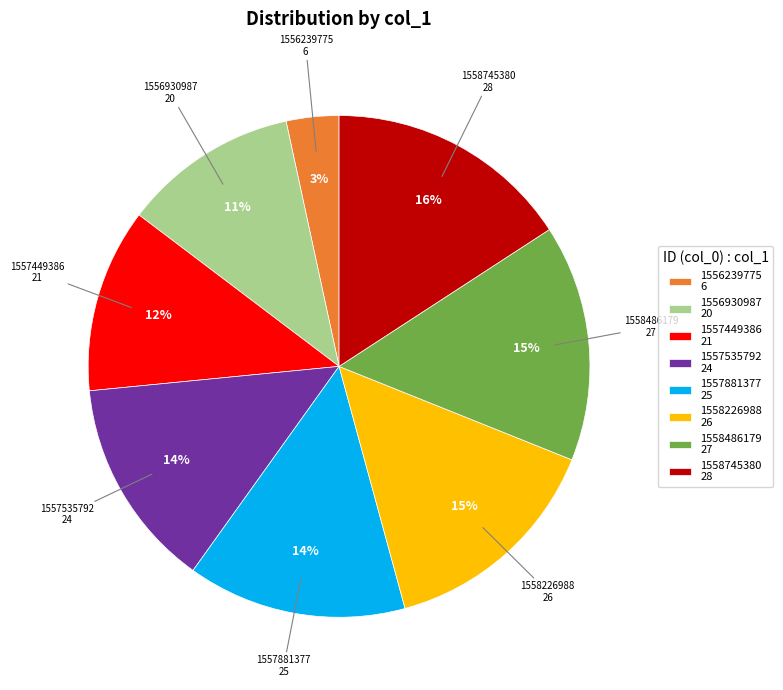

Combined, do 1557881377 25 and 1557535792 24 account for over 50%?

No